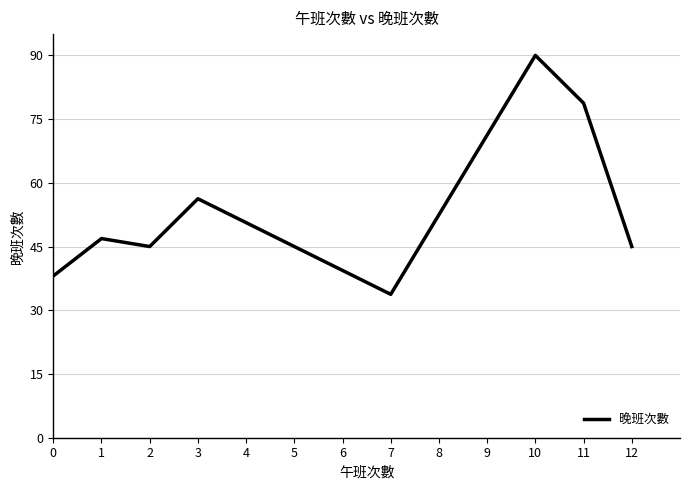

The value at 2 is 12.7. True or false?

False